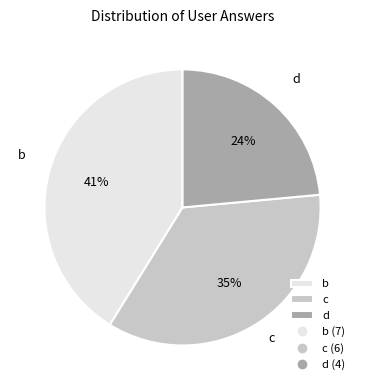

Do c and b together represent more than half of the pie?

Yes